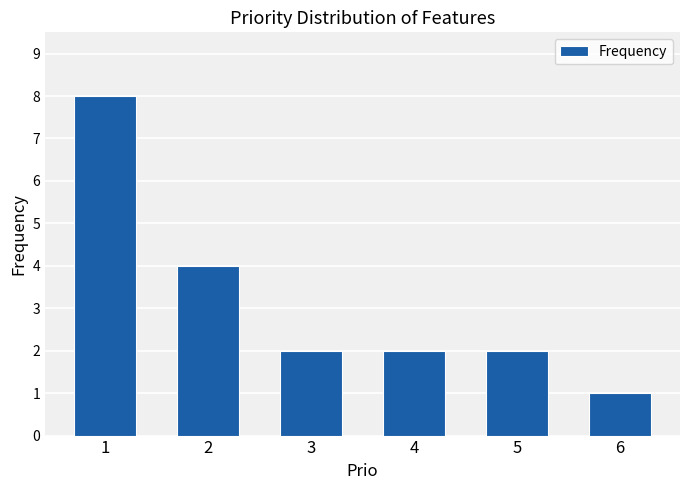

Reading right to left, extract all data points from this chart.

6=1	5=2	4=2	3=2	2=4	1=8